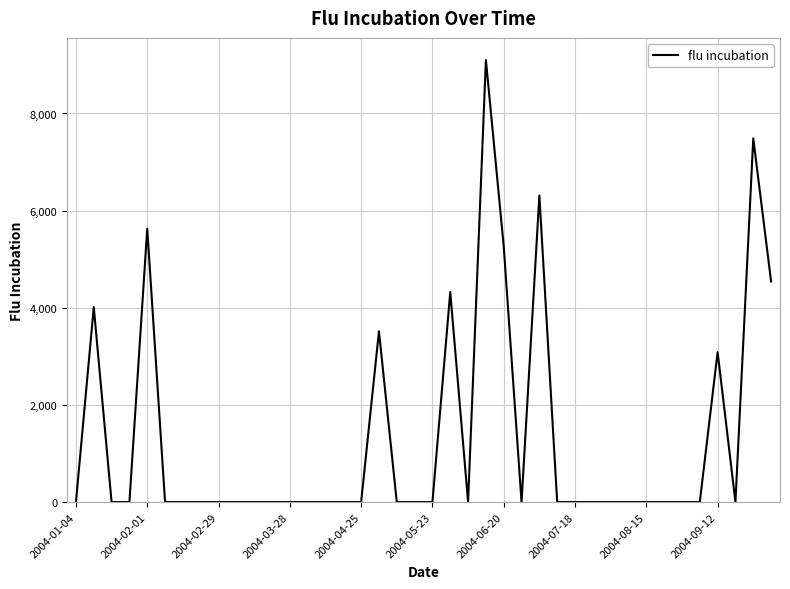

What is the maximum value shown in the chart?

9101.3